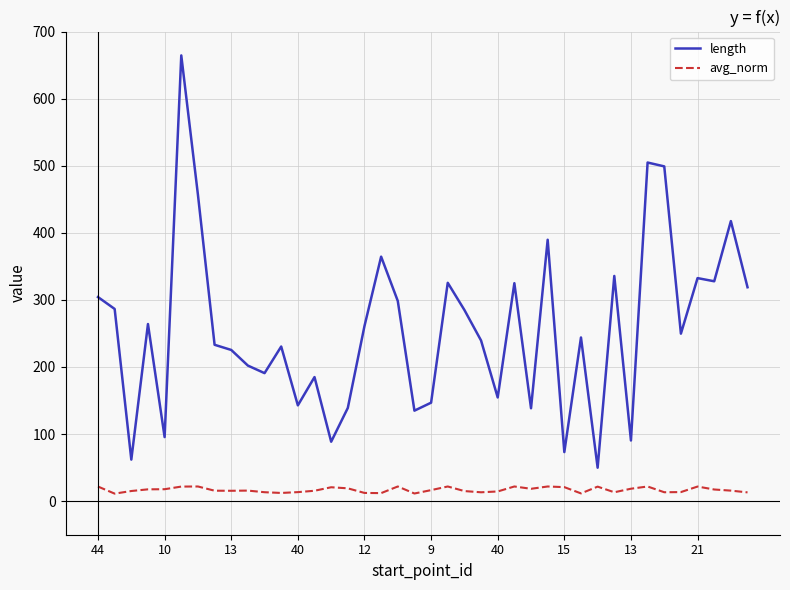

What is the highest value of the length series?

664.4